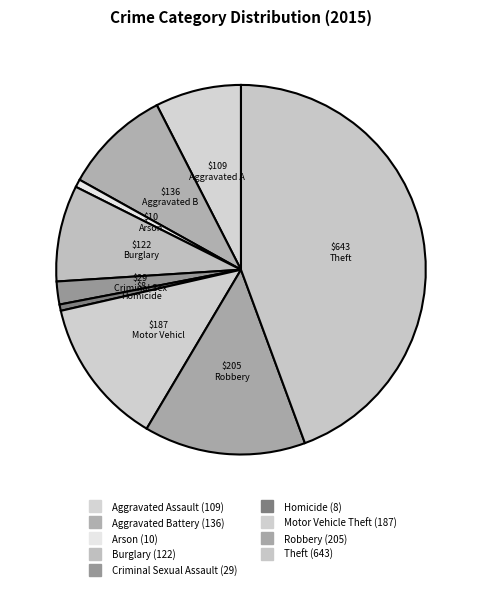

What is the smallest slice in the pie chart?

Homicide